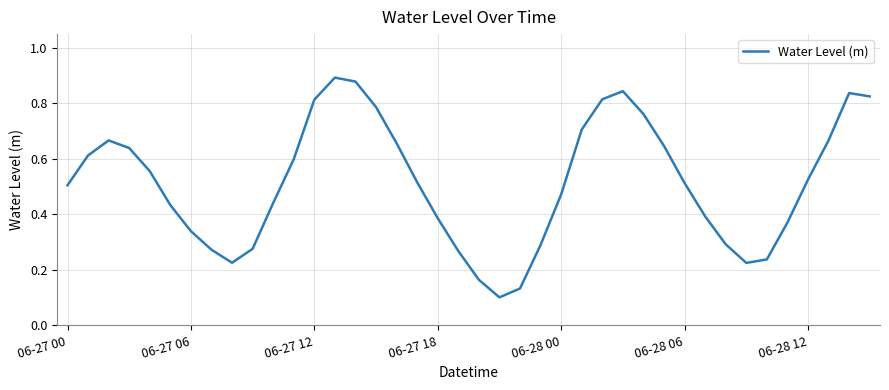

List the labels in order of value, largest first.

13, 14, 27, 38, 39, 26, 12, 15, 28, 25, 37, 06-27 12, 16, 29, 06-27 18, 06-27 06, 11, 06-28 00, 36, 17, 30, 06-27 00, 24, 10, 06-28 06, 31, 18, 35, 06-28 12, 32, 23, 9, 7, 19, 34, 8, 33, 20, 22, 21